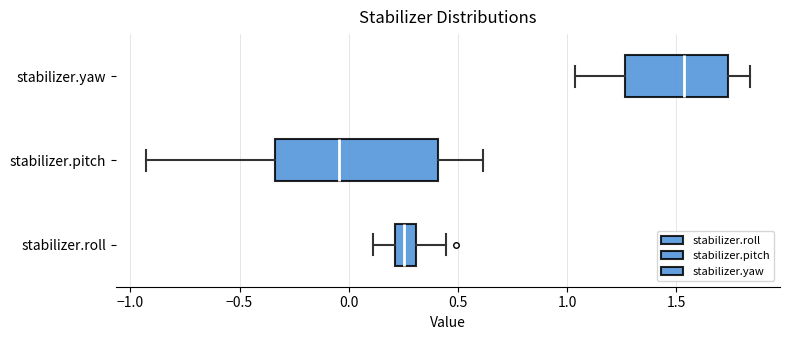

Which box has the furthest to the left median line?

stabilizer.pitch